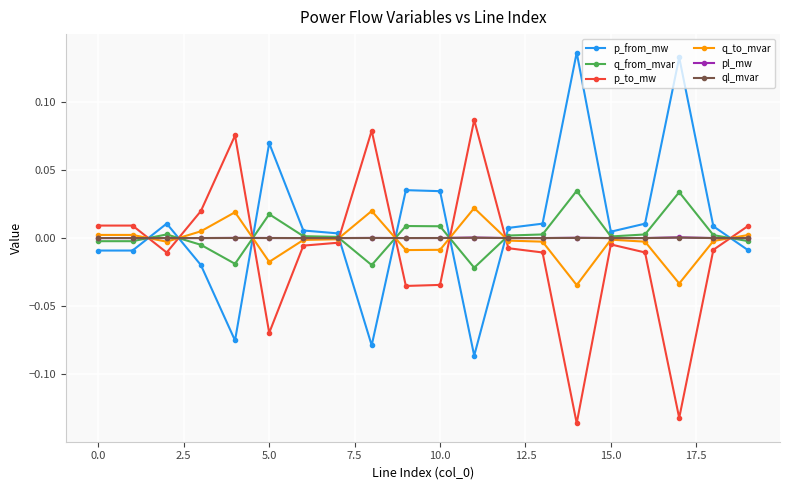

After their last crossing, which series has the higher values: pl_mw or p_from_mw?

pl_mw